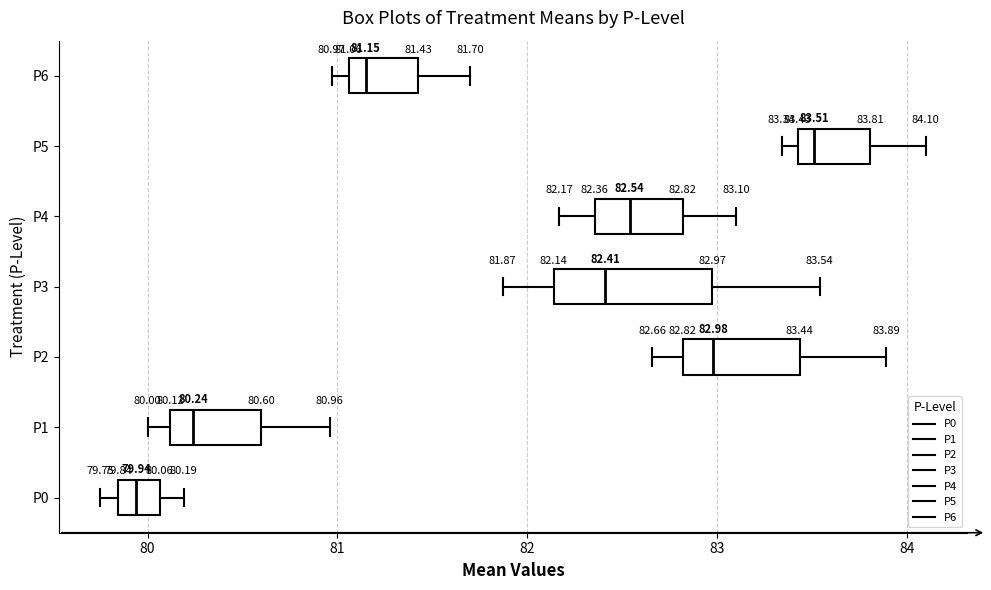

Which box's median line is the furthest to the left?

P0